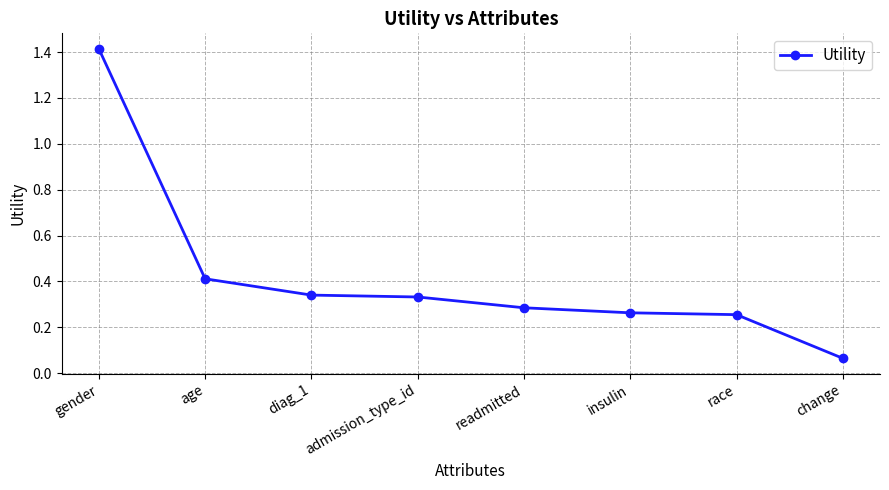

Does the chart display data point markers on the line(s)?

Yes